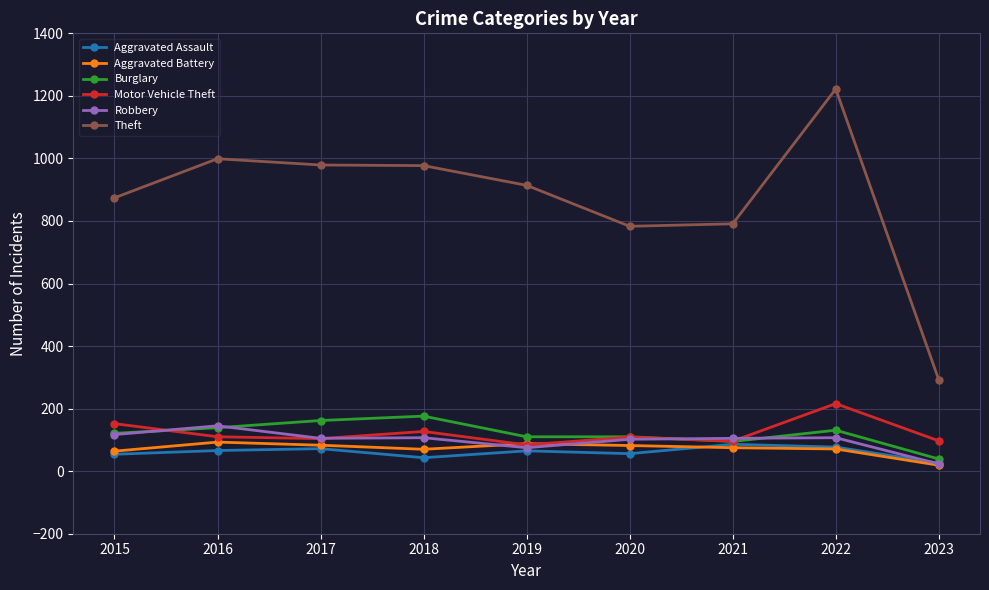

Which series changed the most between 2016 and 2022?

Theft